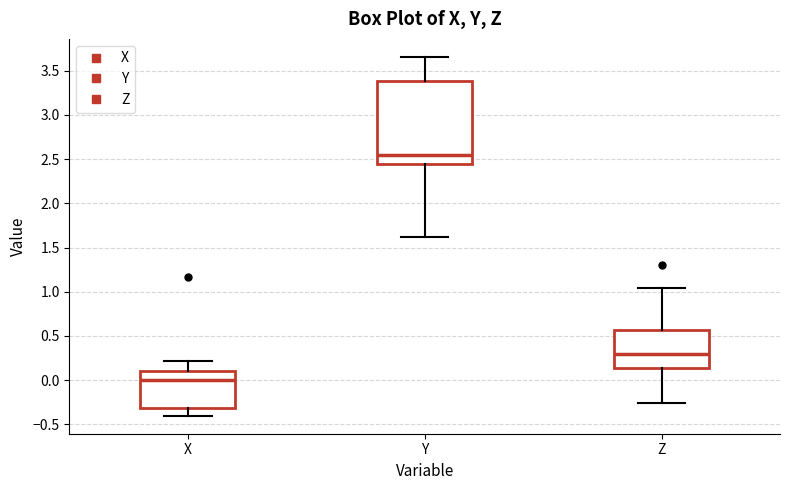

Where is the lower edge of the box for Y on the y-axis? The values are not printed on the chart, so give them approximately, as read against the axis.

2.45